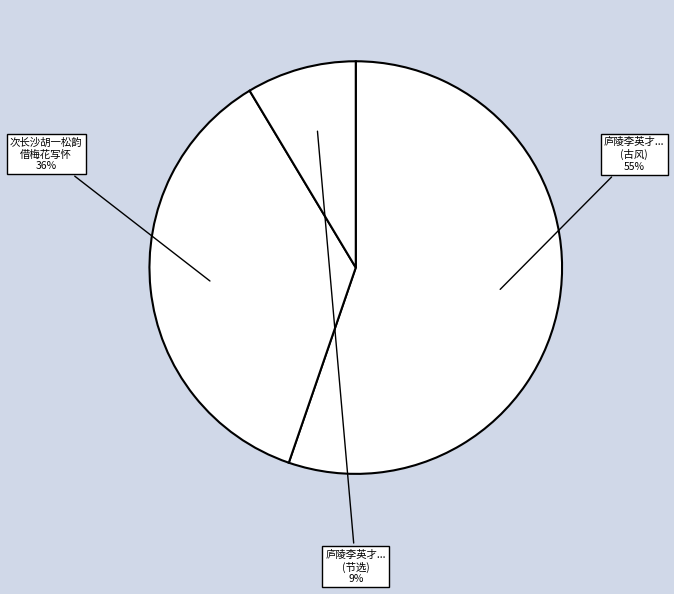

How many segments does this pie chart have?

3